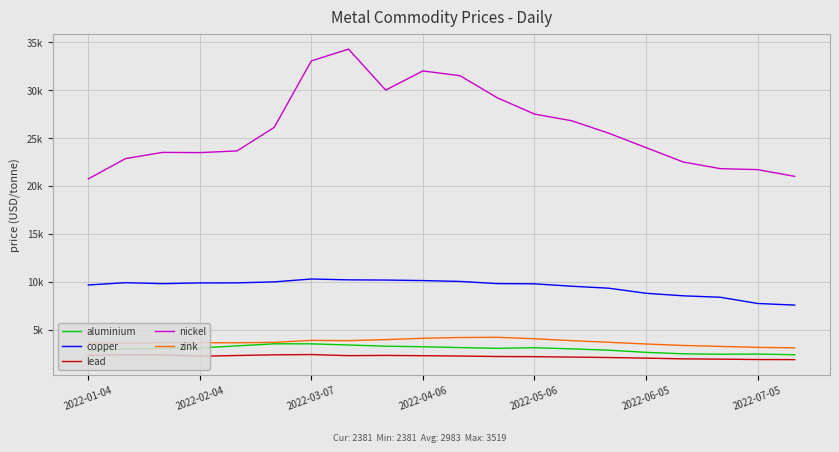

At which label does zink reach its minimum?

19